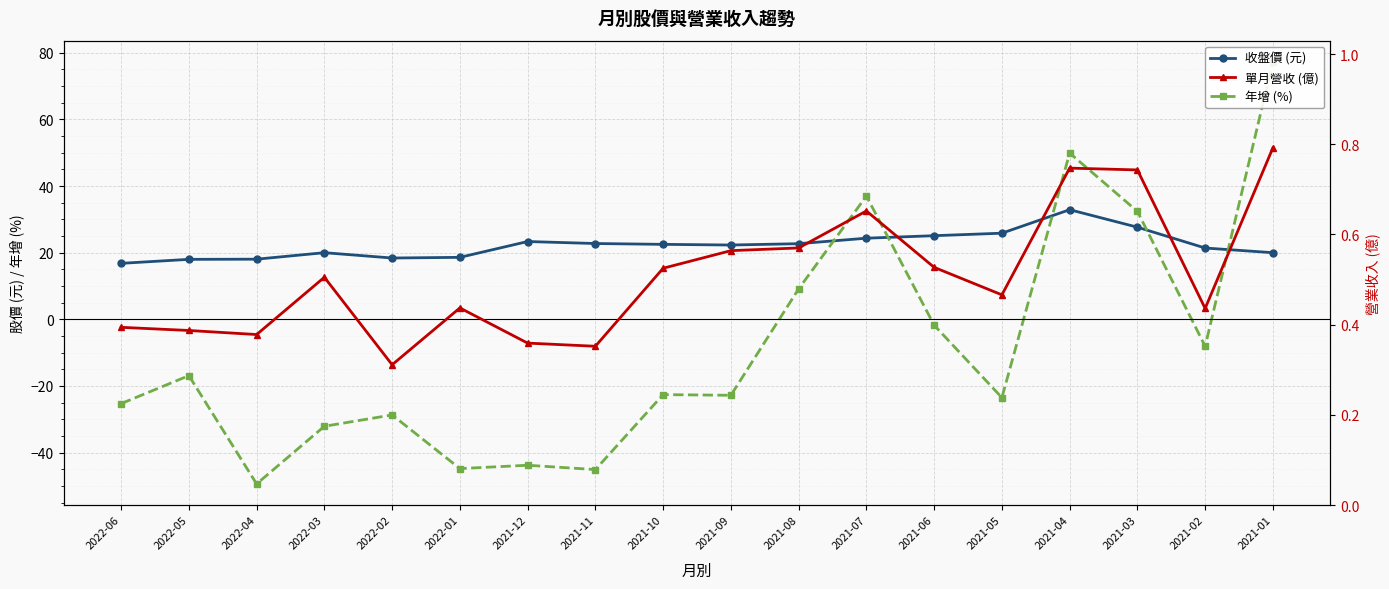

Reading left to right, what are all the values shown in this chart?

收盤價 (元): 16.8	18.0	18.1	20.0	18.4	18.6	23.4	22.8	22.5	22.3	22.7	24.4	25.1	25.9	32.9	27.6	21.4	20.0
年增 (%): -25.3	-16.9	-49.4	-32.1	-28.7	-44.8	-43.8	-45.1	-22.6	-22.8	9.1	37.0	-1.8	-23.5	49.9	32.4	-8.1	77.3
單月營收 (億): 0.4	0.4	0.4	0.5	0.3	0.4	0.4	0.4	0.5	0.6	0.6	0.7	0.5	0.5	0.7	0.7	0.4	0.8